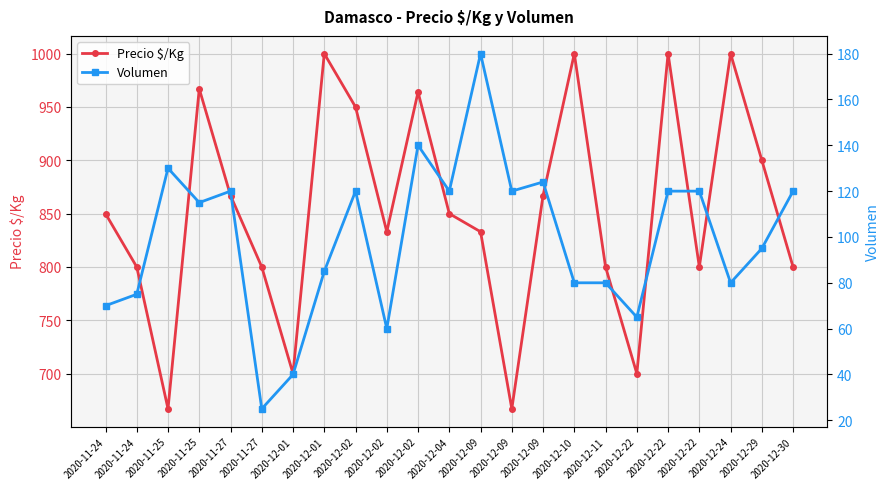

List the labels in order of Volumen value, smallest first.

2020-11-27, 2020-12-01, 2020-12-02, 2020-12-22, 2020-11-24, 2020-11-24, 2020-12-10, 2020-12-11, 2020-12-24, 2020-12-01, 2020-12-29, 2020-11-25, 2020-11-27, 2020-12-02, 2020-12-04, 2020-12-09, 2020-12-22, 2020-12-22, 2020-12-30, 2020-12-09, 2020-11-25, 2020-12-02, 2020-12-09